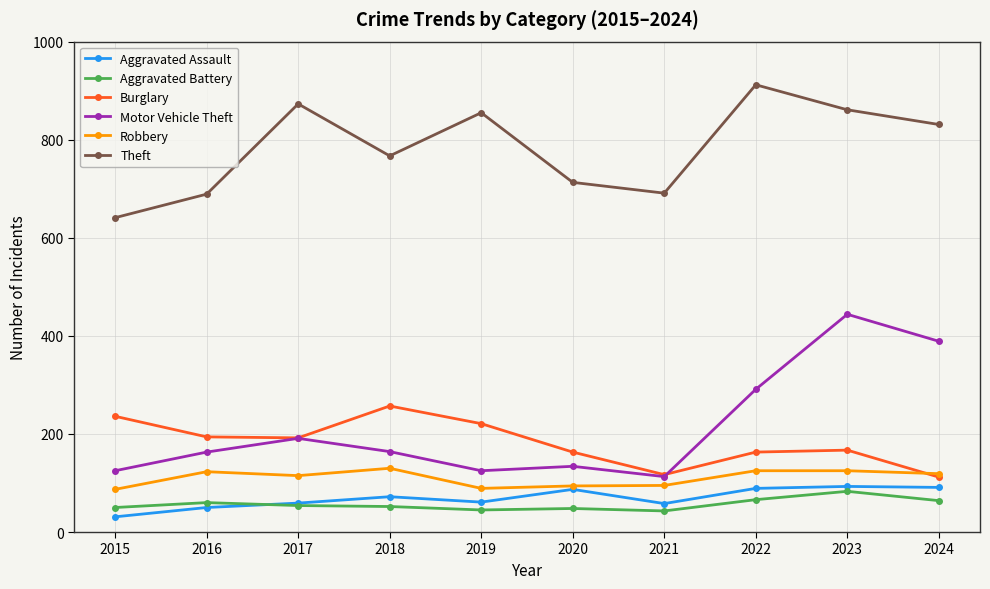

What are all the series names shown in the legend?

Aggravated Assault, Aggravated Battery, Burglary, Motor Vehicle Theft, Robbery, Theft